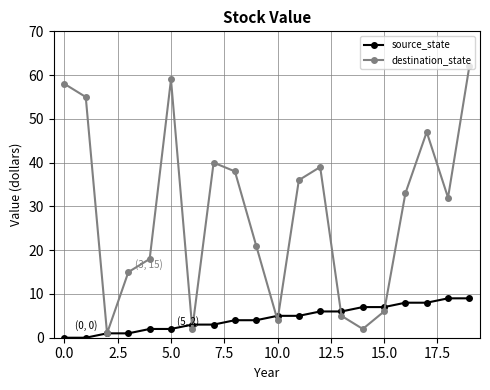

List the series in order of their peak value, highest first.

destination_state, source_state